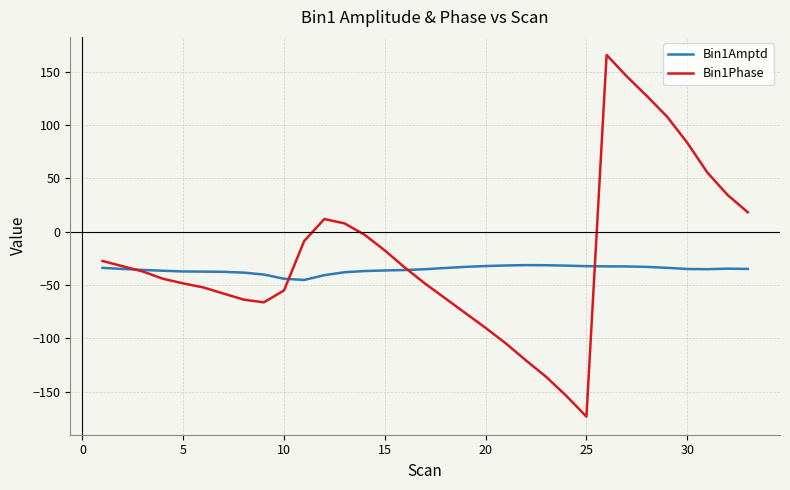

Which series has the widest spread of values?

Bin1Phase